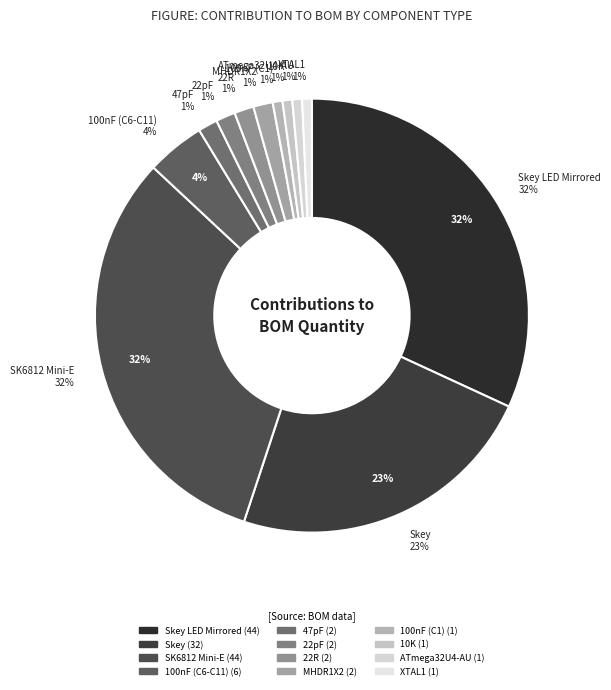

What percentage do Skey and SK6812 Mini-E together represent?

55.1%